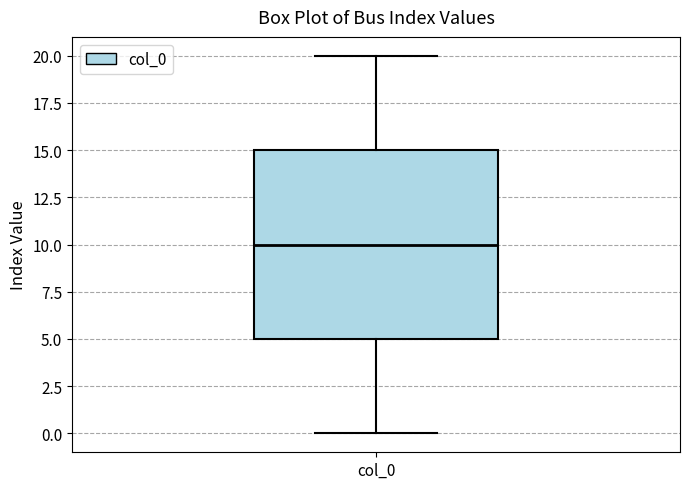

Where is the upper edge of the box for col_0 on the y-axis? The values are not printed on the chart, so give them approximately, as read against the axis.

15